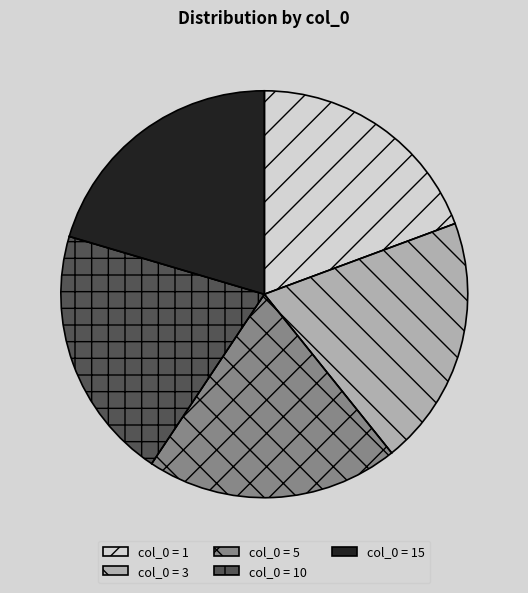

Is there any slice that represents more than half of the pie?

No